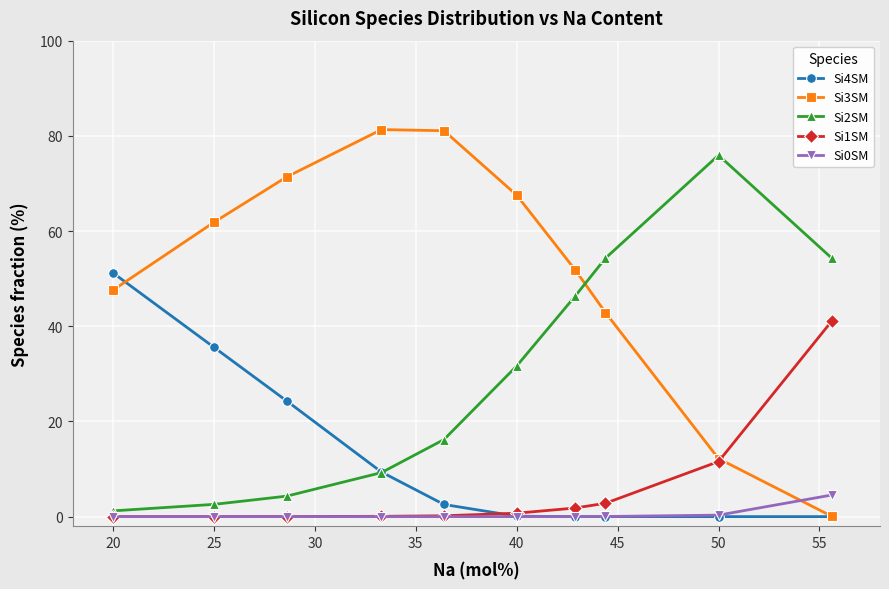

What is the highest value of the Si2SM series?

75.9